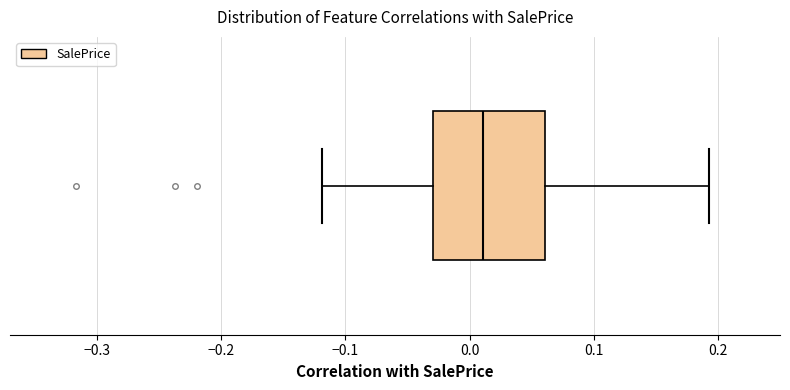

Transcribe this box plot: give where the median line is, the range the box spans, and where the two whiskers end, as read against the x-axis. The values are not printed on the chart, so give them approximately, as read against the axis.

median 0.01, box -0.03 to 0.06, whiskers -0.12 to 0.19